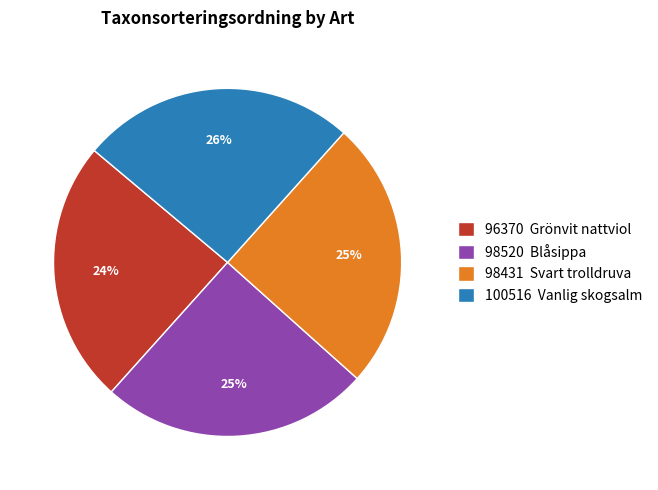

Which slice is the smallest?

96370 Grönvit nattviol